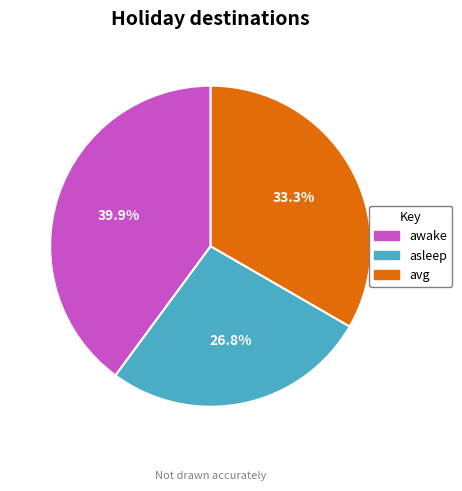

How many slices are in this pie chart?

3